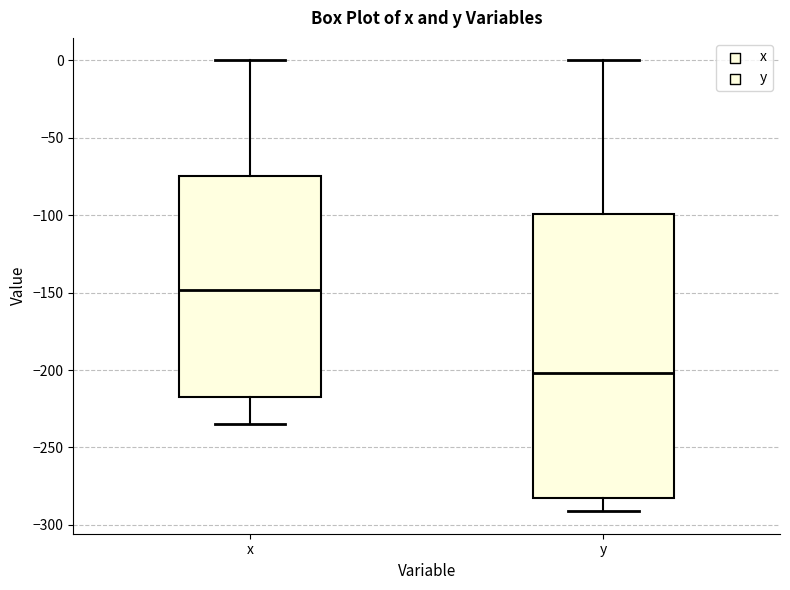

Where is the lower edge of the box for x on the y-axis? The values are not printed on the chart, so give them approximately, as read against the axis.

-215